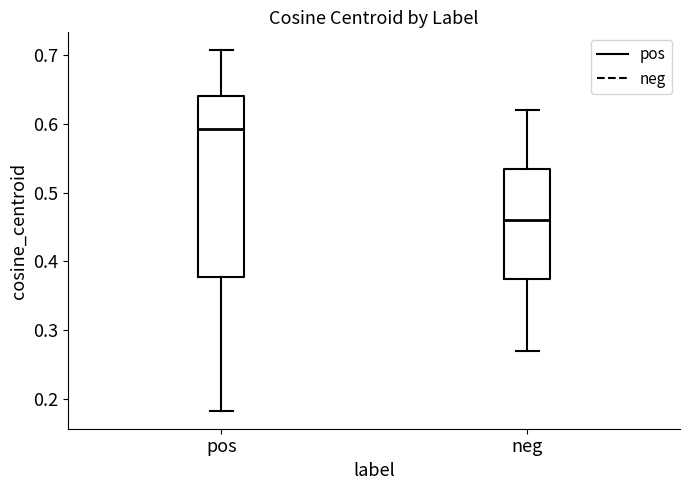

Which box is the tallest, from its lower edge to its upper edge?

pos